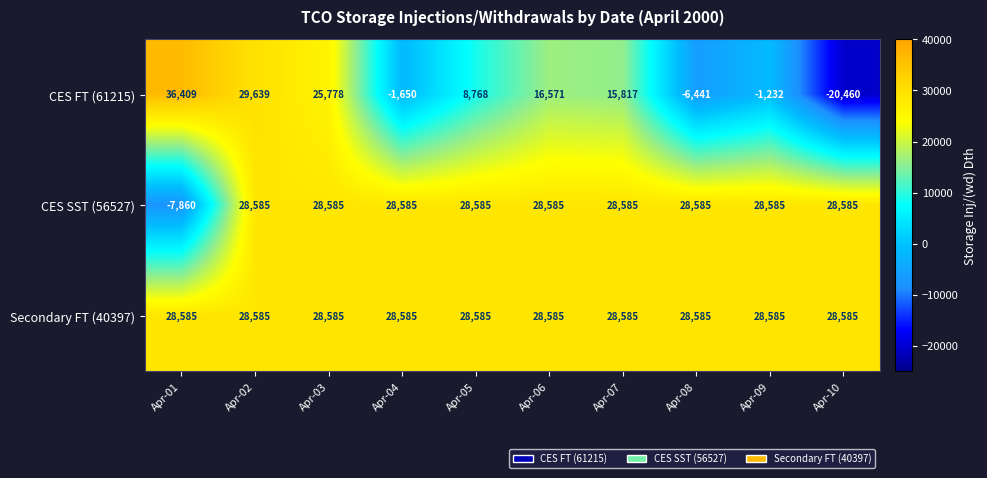

Reading left to right, what are all the values shown in this chart?

CES FT (61215): 36409	29639	25778	-1650	8768	16571	15817	-6441	-1232	-20460
CES SST (56527): -7860	28585	28585	28585	28585	28585	28585	28585	28585	28585
Secondary FT (40397): 28585	28585	28585	28585	28585	28585	28585	28585	28585	28585